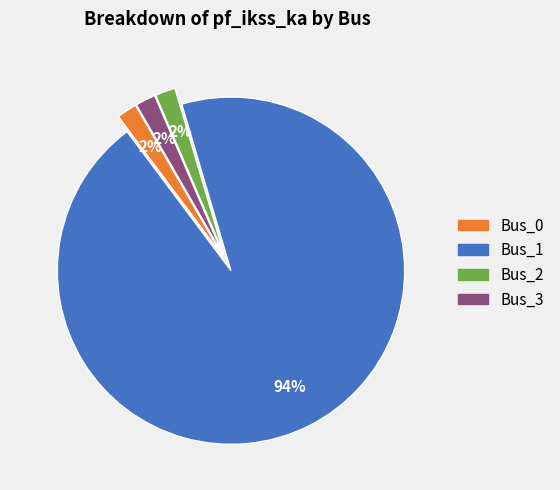

Count the number of slices in the pie.

4